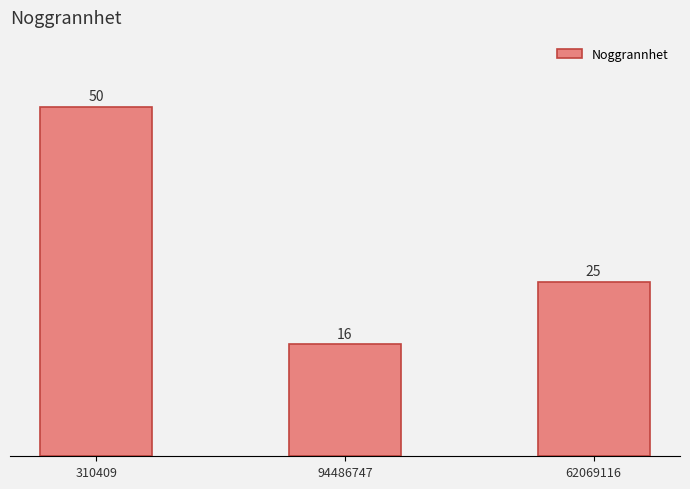

Reading left to right, list all the values displayed in this chart.

310409=50	94486747=16	62069116=25